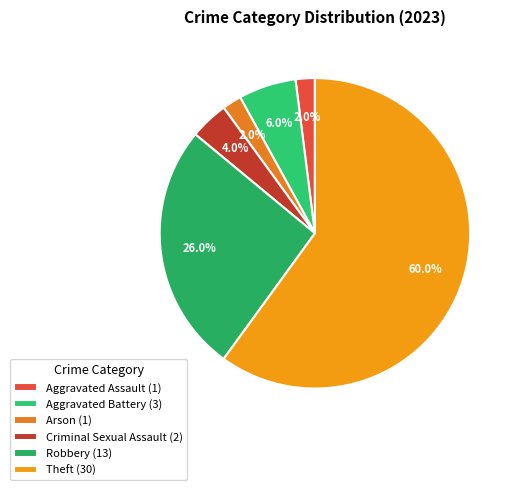

True or false: Arson accounts for 2% of the total.

True